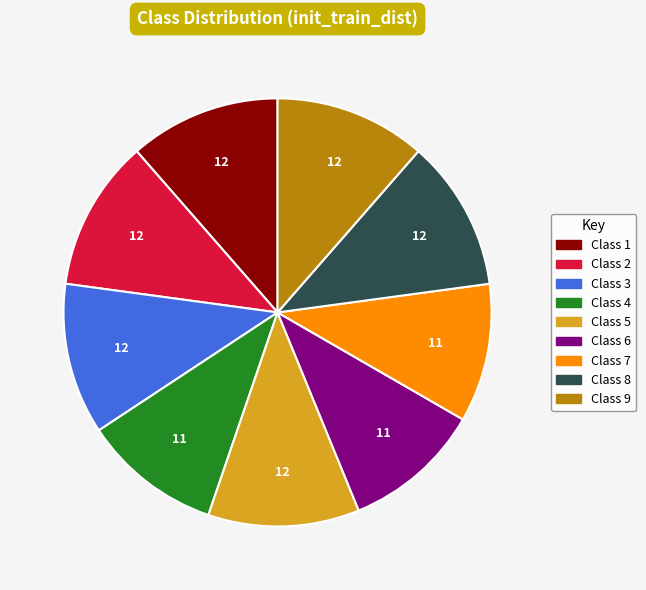

Does any single category account for the majority?

No